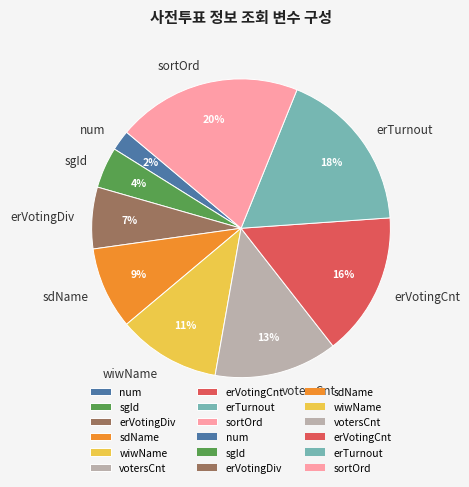

To the nearest percent, what is the average slice percentage?

11%